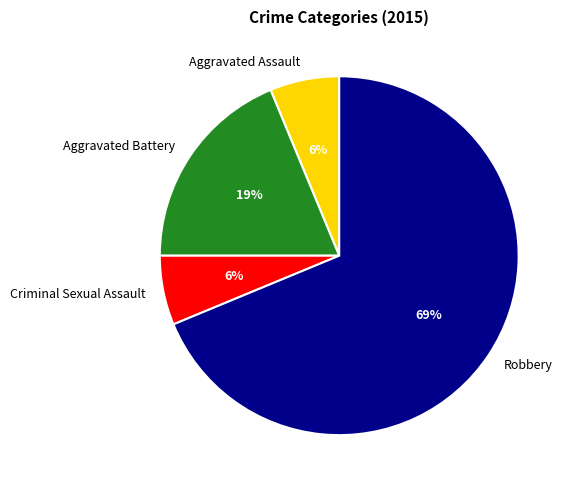

To the nearest percent, what is the average slice percentage?

25%